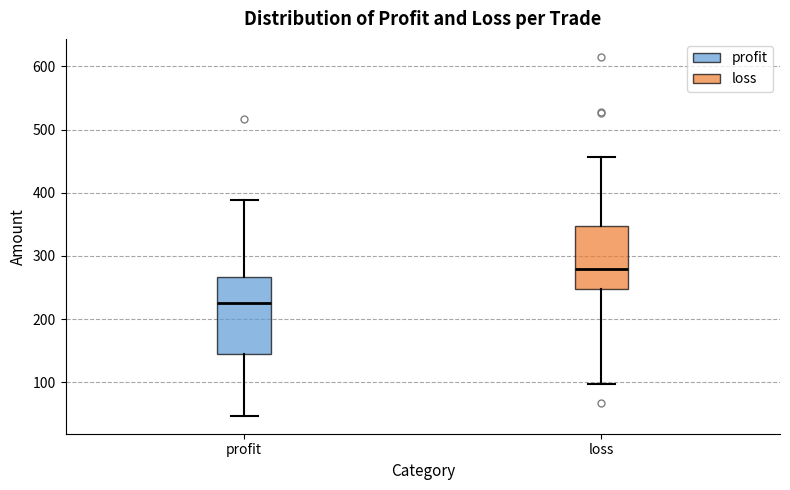

Where is the upper edge of the box for profit on the y-axis? The values are not printed on the chart, so give them approximately, as read against the axis.

270